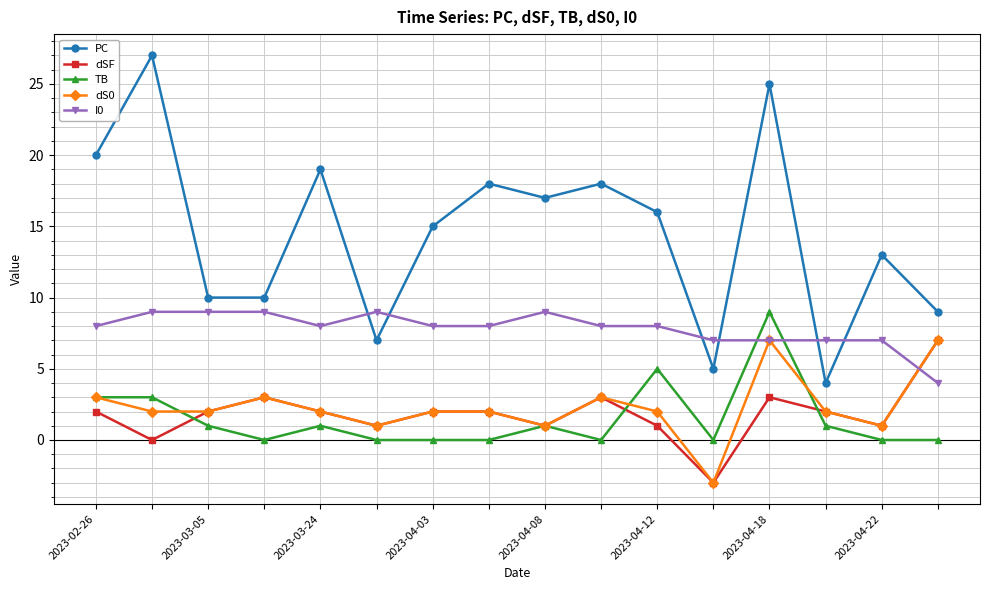

Reading left to right, transcribe all the data shown in this chart.

PC: 20	27	10	10	19	7	15	18	17	18	16	5	25	4	13	9
dSF: 2	0	2	3	2	1	2	2	1	3	1	-3	3	2	1	7
TB: 3	3	1	0	1	0	0	0	1	0	5	0	9	1	0	0
dS0: 3	2	2	3	2	1	2	2	1	3	2	-3	7	2	1	7
I0: 8	9	9	9	8	9	8	8	9	8	8	7	7	7	7	4